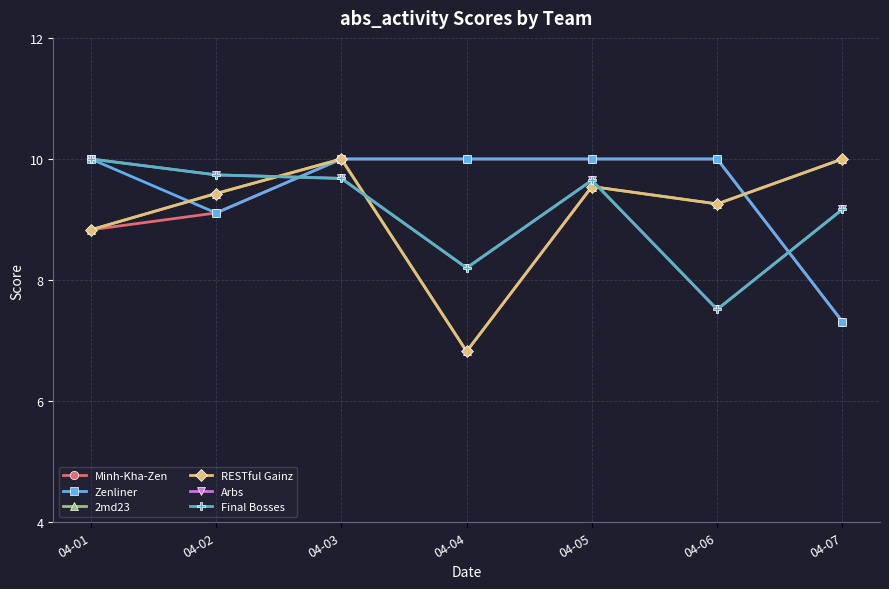

True or false: 2md23 and Arbs cross at least once.

True